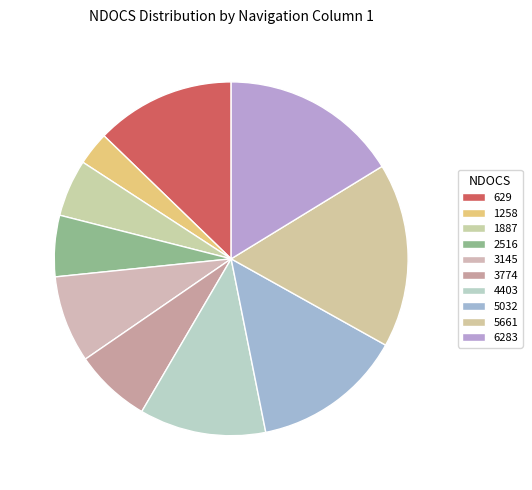

What is the smallest slice in the pie chart?

1258